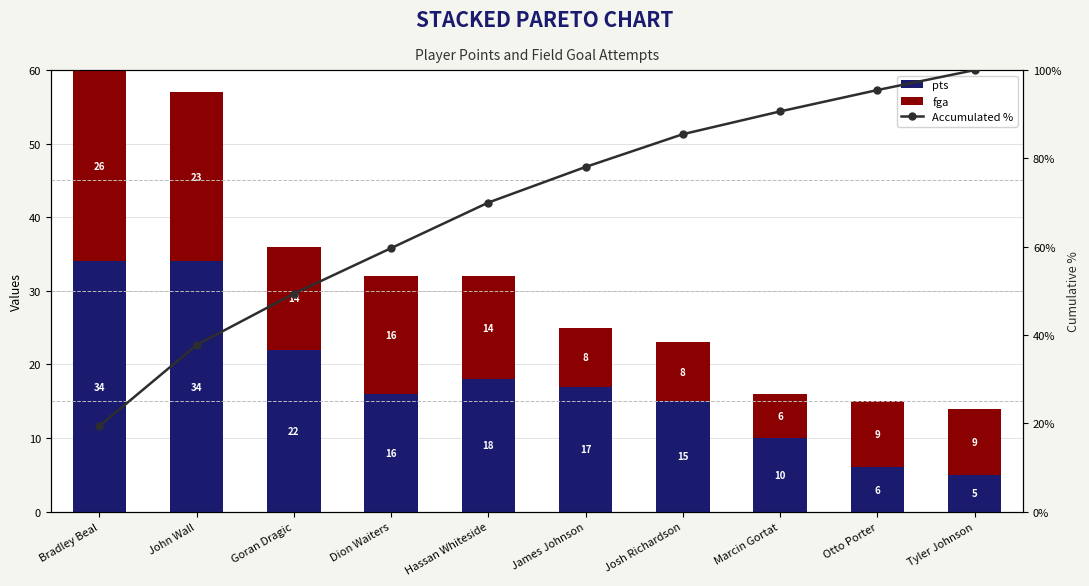

At which label does fga reach its peak?

Bradley Beal